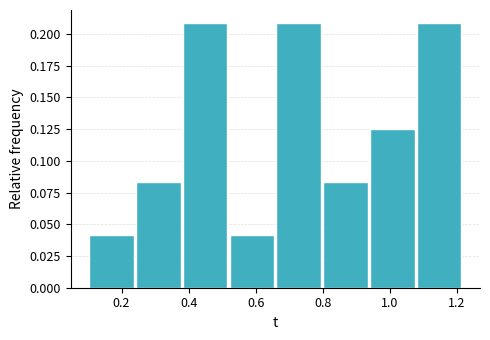

How tall is the bar that spans 0.24 to 0.38 on the x-axis? Neither the bar edges nor the heights are printed on the chart, so give them approximately, as read against the axes.

0.085